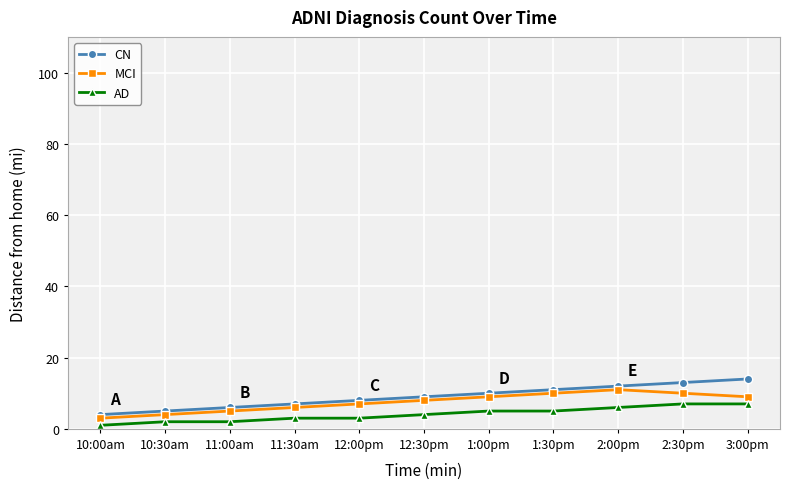

Which series has the largest range (max minus min)?

CN